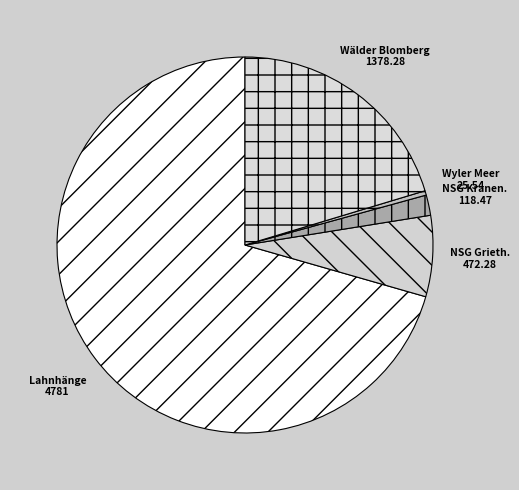

Count the number of slices in the pie.

5